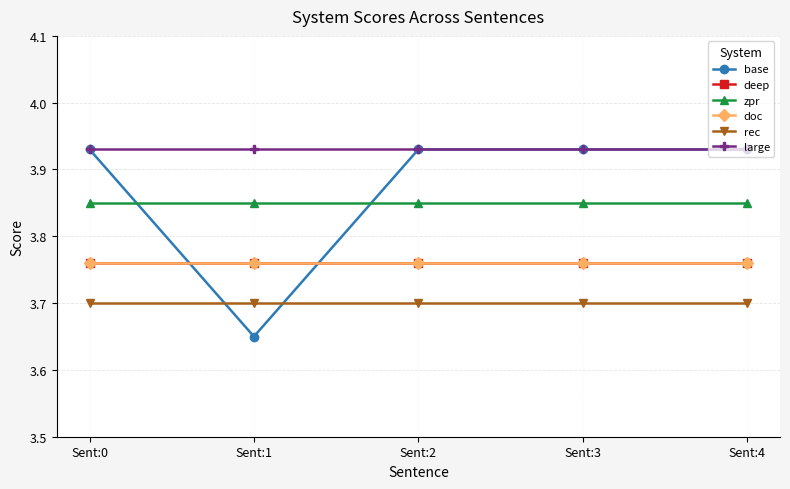

Reading left to right, transcribe all the data shown in this chart.

base: 3.9	3.6	3.9	3.9	3.9
deep: 3.8	3.8	3.8	3.8	3.8
zpr: 3.9	3.9	3.9	3.9	3.9
doc: 3.8	3.8	3.8	3.8	3.8
rec: 3.7	3.7	3.7	3.7	3.7
large: 3.9	3.9	3.9	3.9	3.9